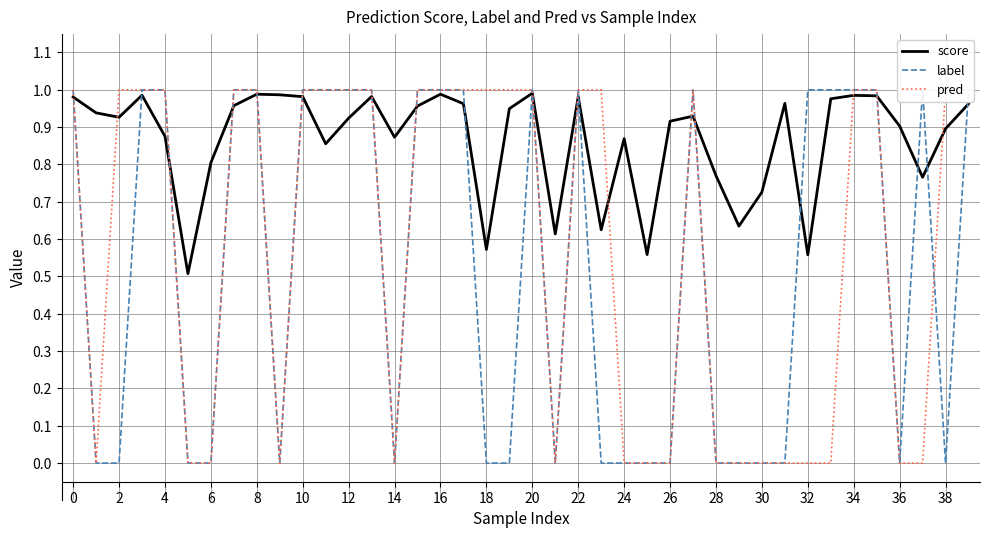

Is it true that score equals 0.4 at 16?

False